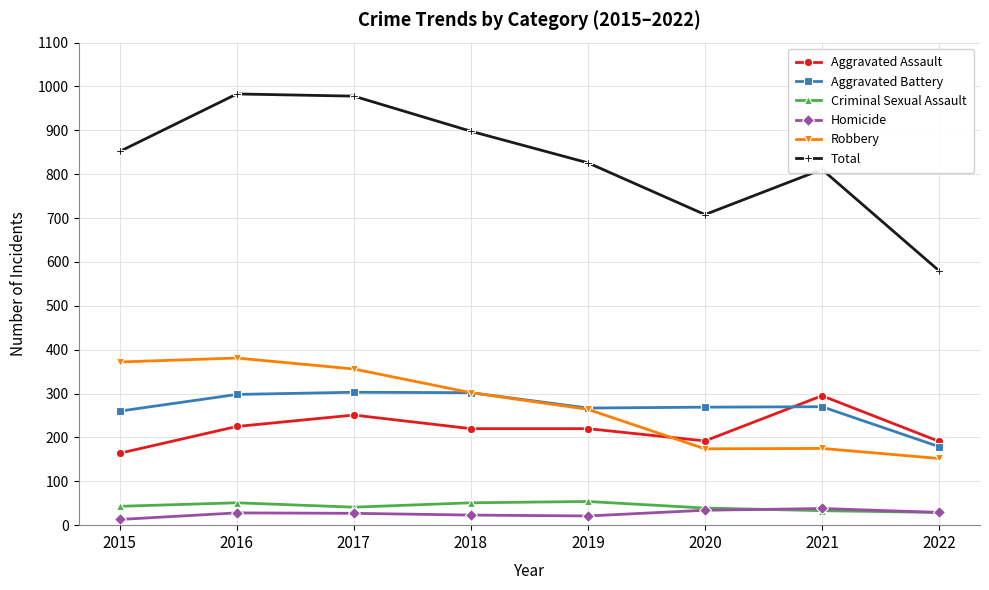

What is the value of the Aggravated Battery point at the 2nd from the left?

298